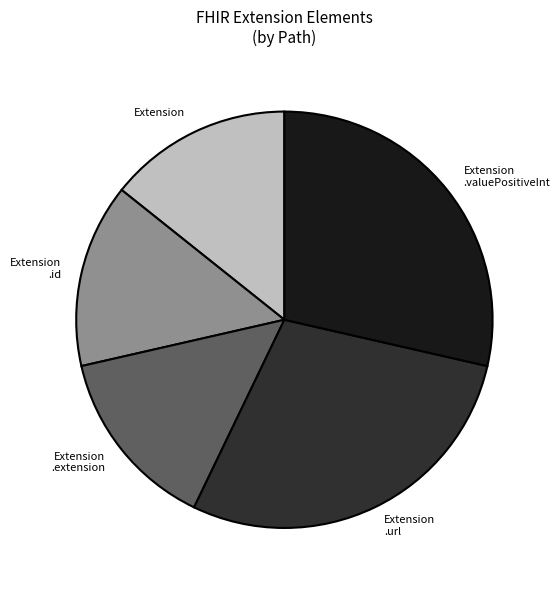

Does any single category account for the majority?

No